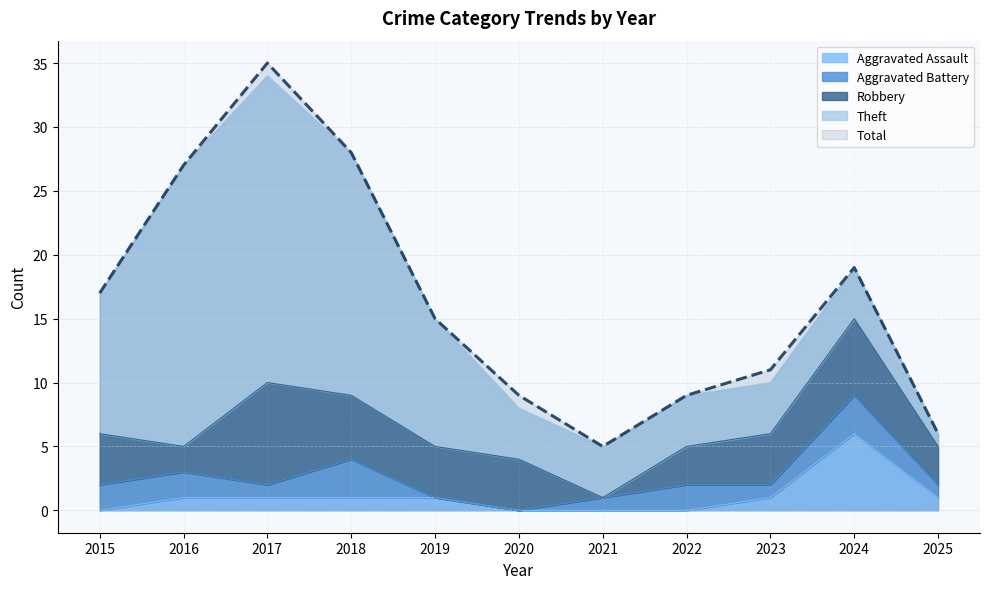

What is the spread (max minus min) of values at 2017?

34